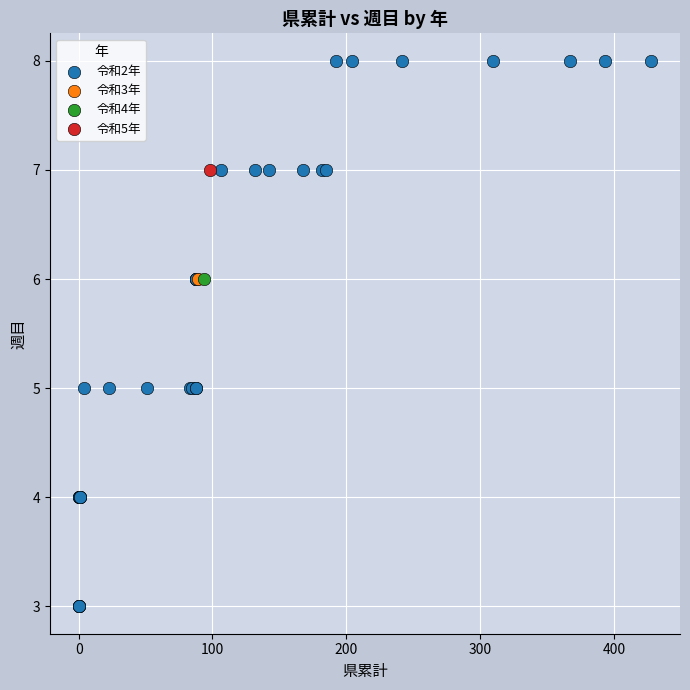

What are all the series names shown in the legend?

令和2年, 令和3年, 令和4年, 令和5年